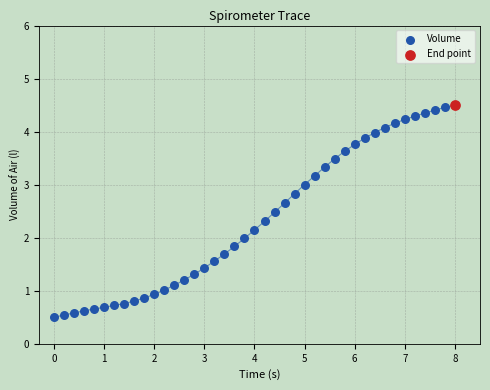

What are all the series names shown in the legend?

Volume, End point